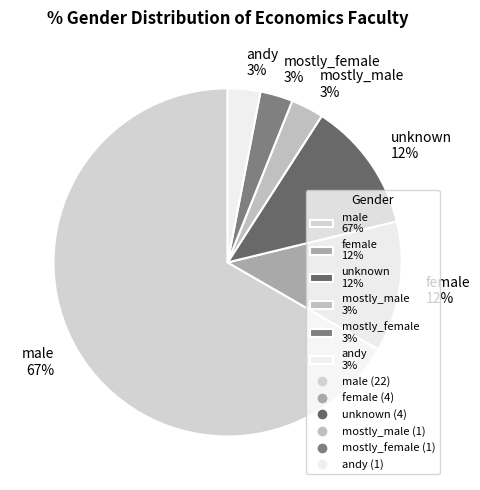

True or false: female 12% accounts for 12% of the total.

True